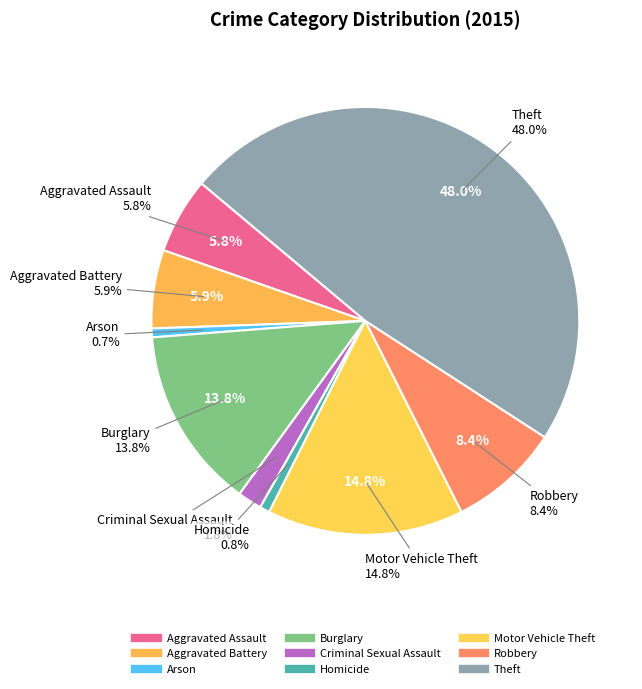

What percentage is the Arson slice, to the nearest percent?

1%